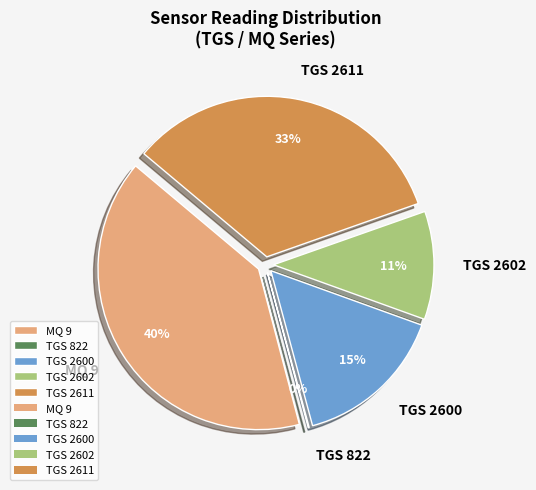

Does 21 account for over 50% of the chart?

No